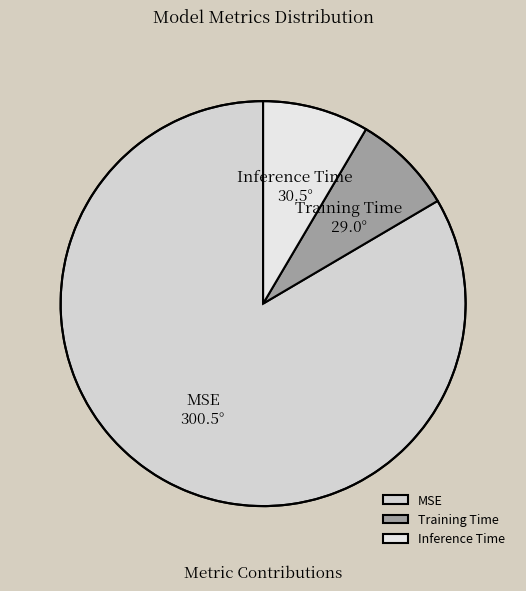

Which category accounts for the majority?

MSE